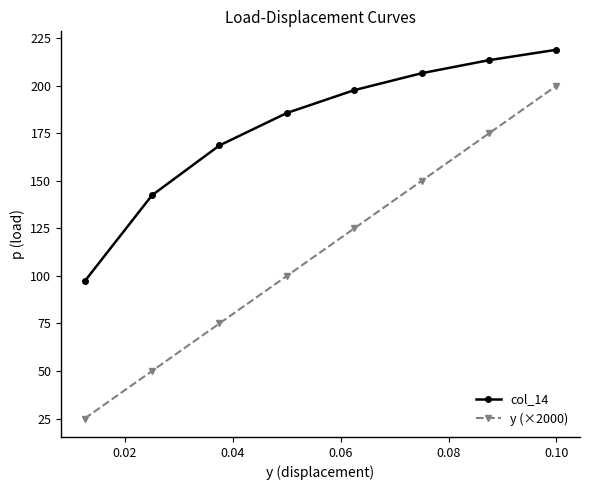

True or false: y (×2000) and col_14 cross at least once.

False